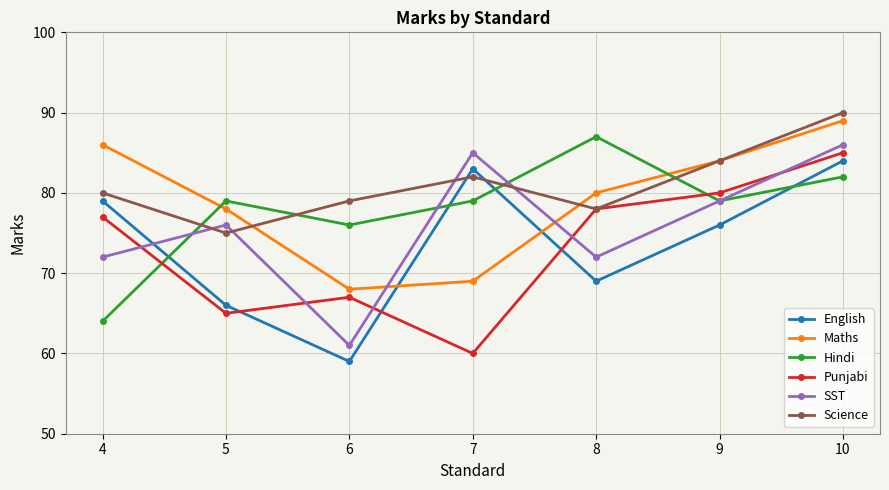

What is the value of the Science point at the 3rd from the left?

79